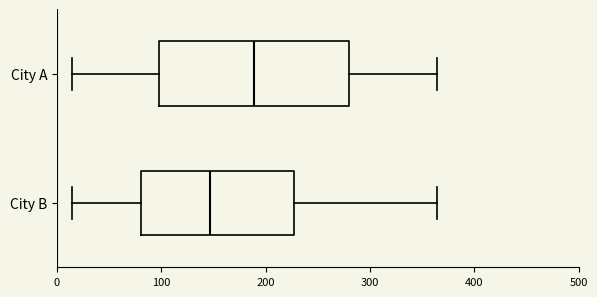

Which box has the furthest to the left median line?

City B